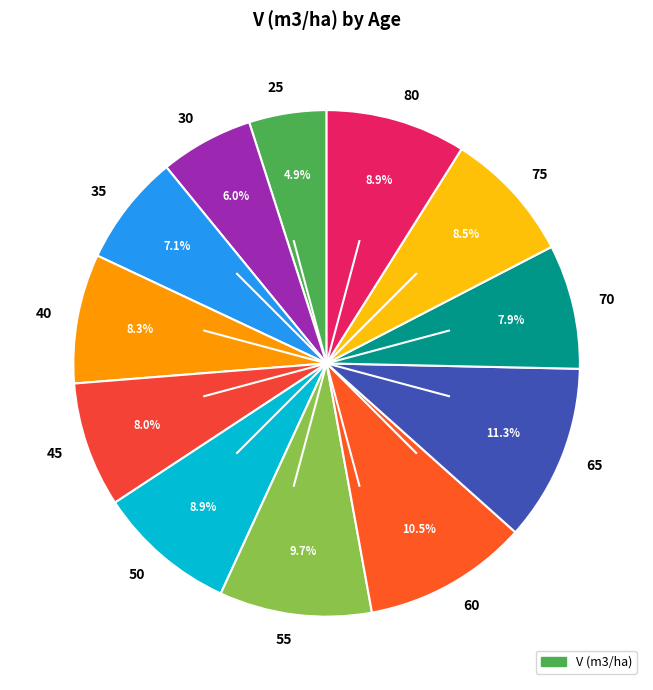

Does 70 account for over 50% of the chart?

No